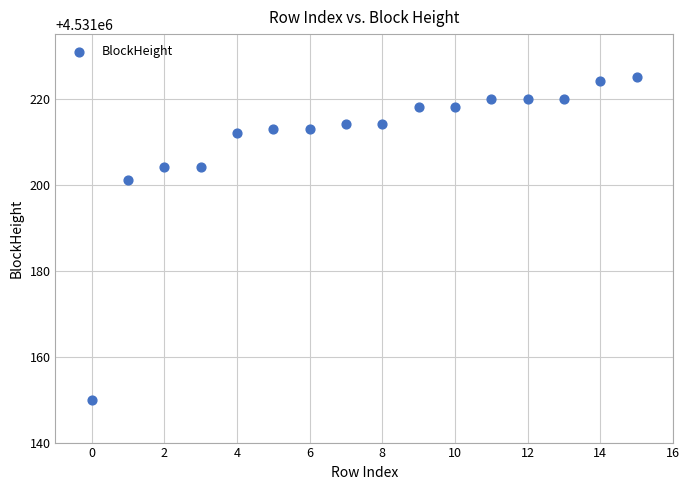

What Y value in the scatter plot is closest to 4531187?

4531201